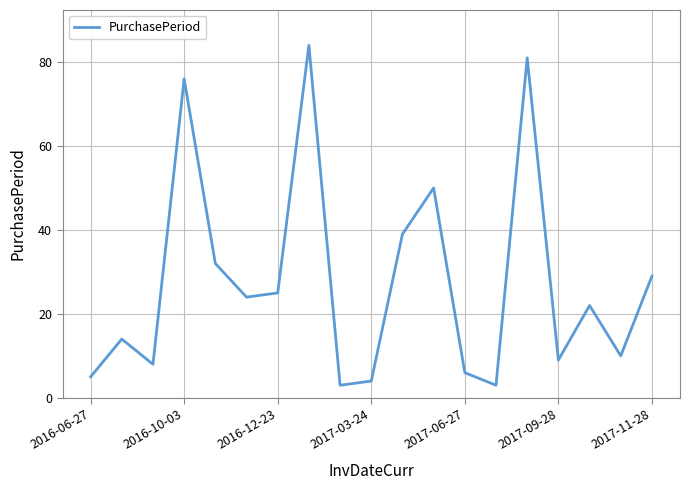

Count the number of data series in this chart.

1